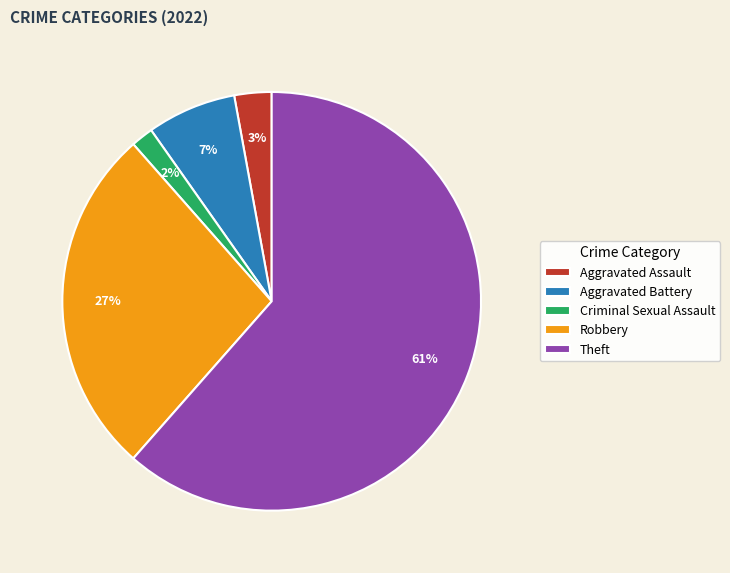

Do Aggravated Assault and Theft together represent more than half of the pie?

Yes